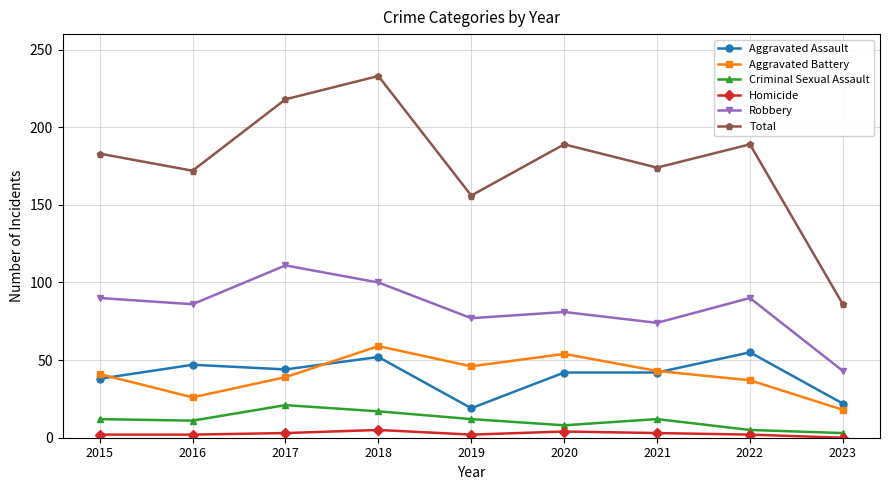

True or false: Aggravated Assault has a value of 19 at 2019.

True